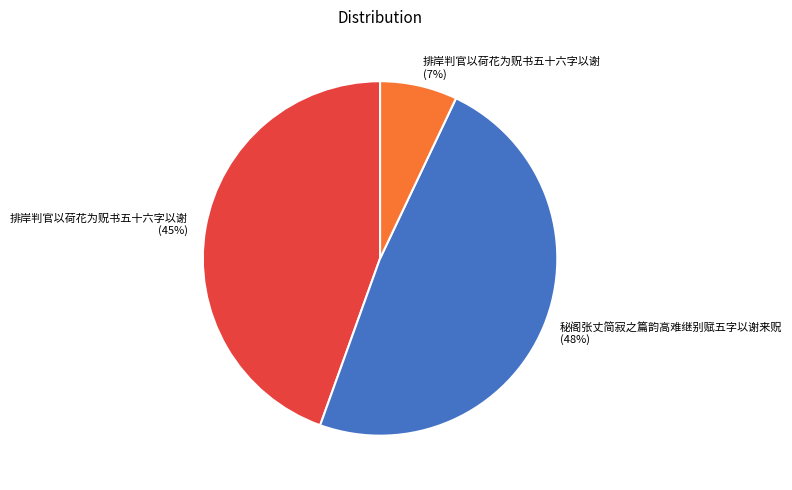

Is there a majority slice in this chart?

No